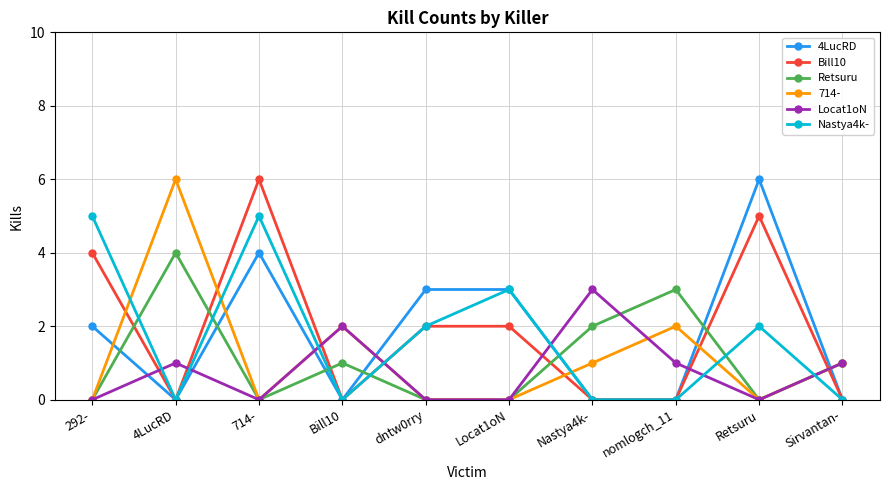

What is the greatest value displayed?

6